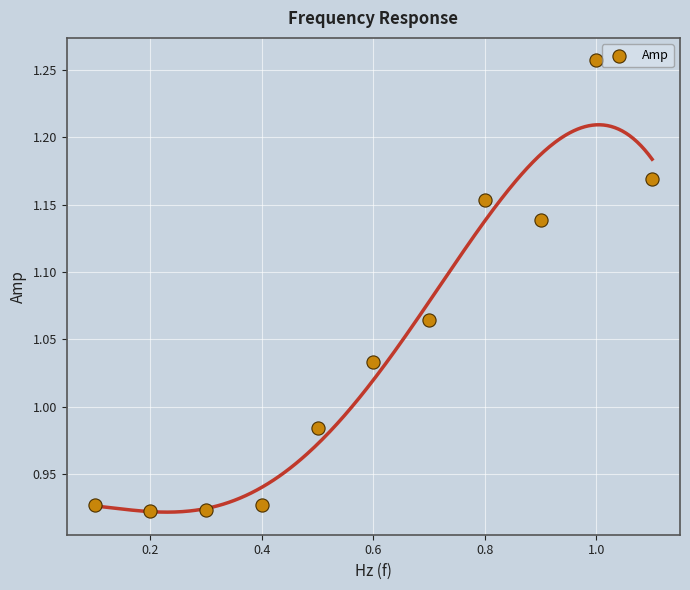

What is the average X value?

0.6